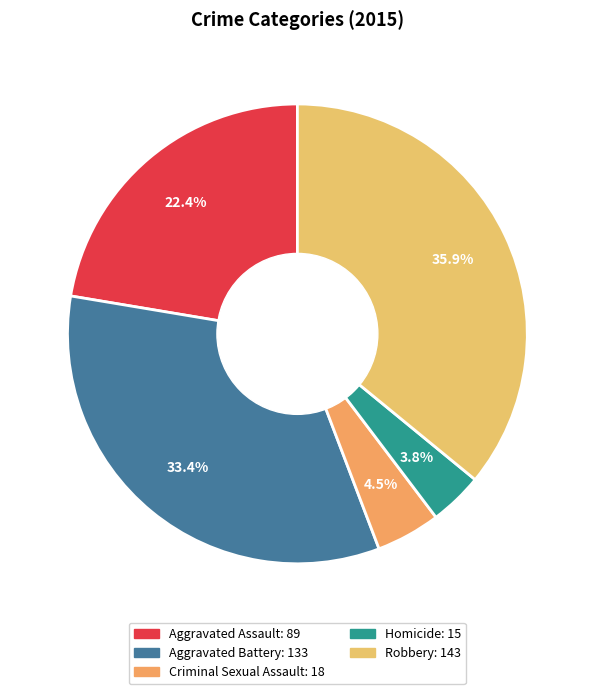

What is the change in value from Aggravated Assault to Aggravated Battery?

+44